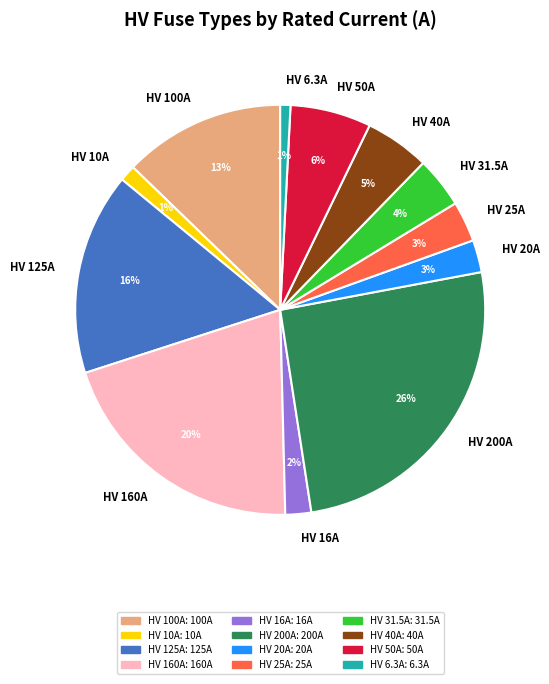

How many segments does this pie chart have?

12